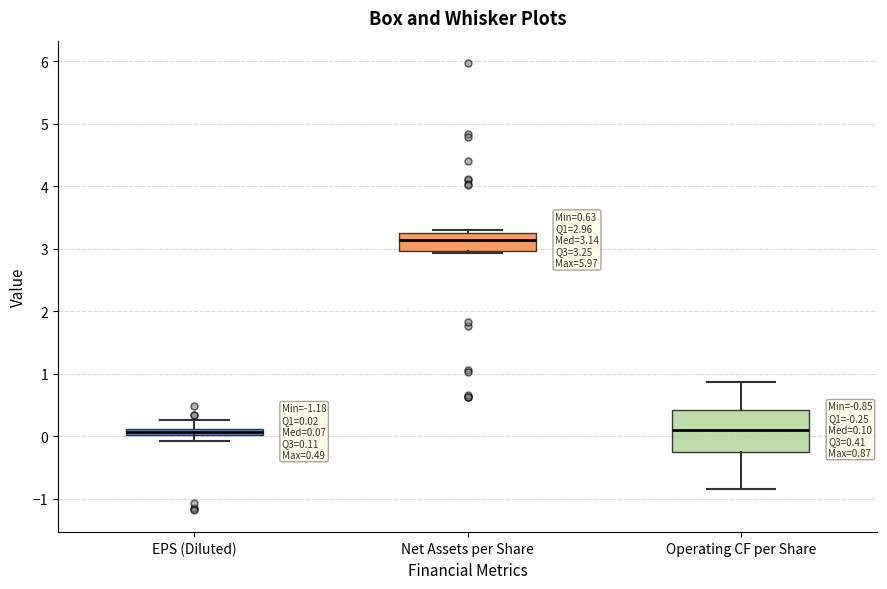

Comparing the boxes themselves (not the whiskers), which one is the tallest?

Operating CF per Share